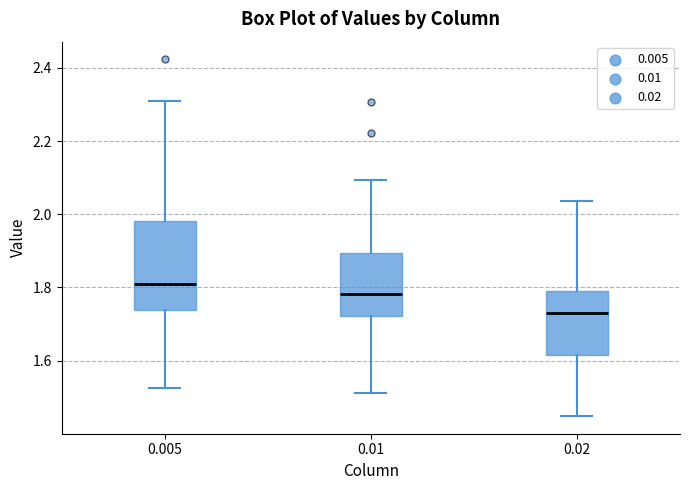

Reading left to right, read every box against the y-axis: the position of its median line, the range the box covers, and the ends of its whiskers. The values are not printed on the chart, so give them approximately, as read against the axis.

0.005: median 1.80, box 1.74 to 1.98, whiskers 1.52 to 2.30
0.01: median 1.78, box 1.72 to 1.90, whiskers 1.52 to 2.10
0.02: median 1.72, box 1.62 to 1.78, whiskers 1.44 to 2.04